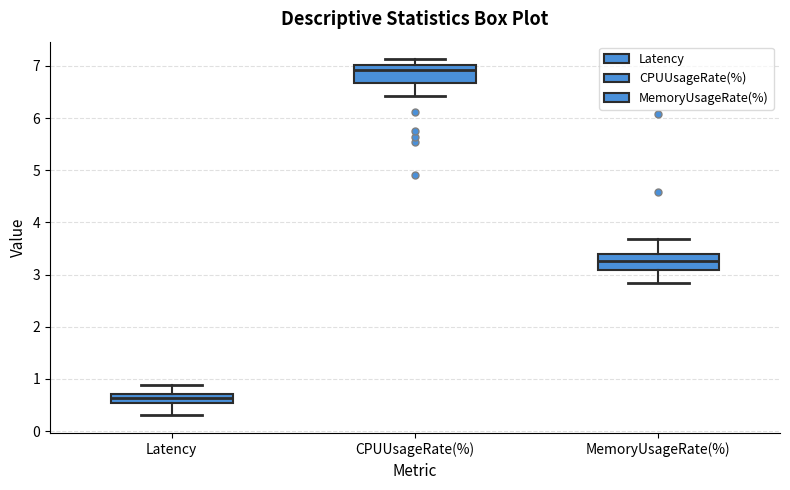

Reading left to right, transcribe this box plot: for each box, give where its median line is, the range the box spans, and where its two whiskers end, as read against the y-axis. The values are not printed on the chart, so give them approximately, as read against the axis.

Latency: median 0.6, box 0.5 to 0.7, whiskers 0.3 to 0.9
CPUUsageRate(%): median 6.9, box 6.7 to 7.0, whiskers 6.4 to 7.1
MemoryUsageRate(%): median 3.3, box 3.1 to 3.4, whiskers 2.8 to 3.7